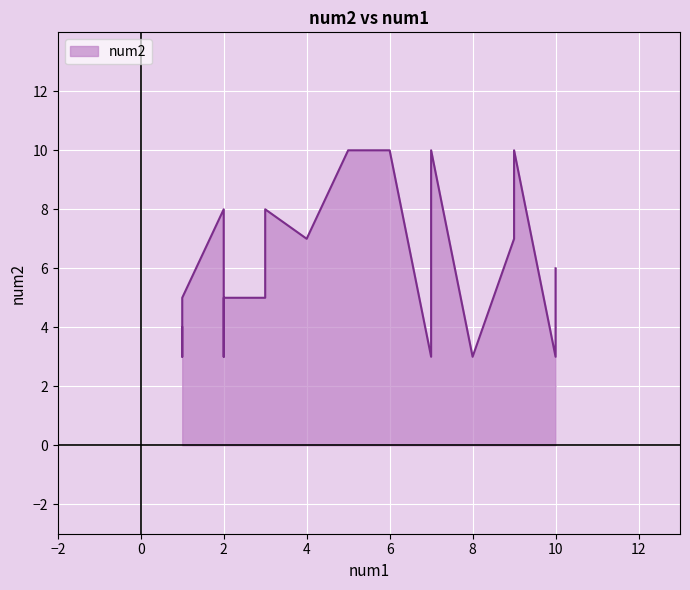

Approximately how many times larger is the value at 3 compared to 7?

0.8